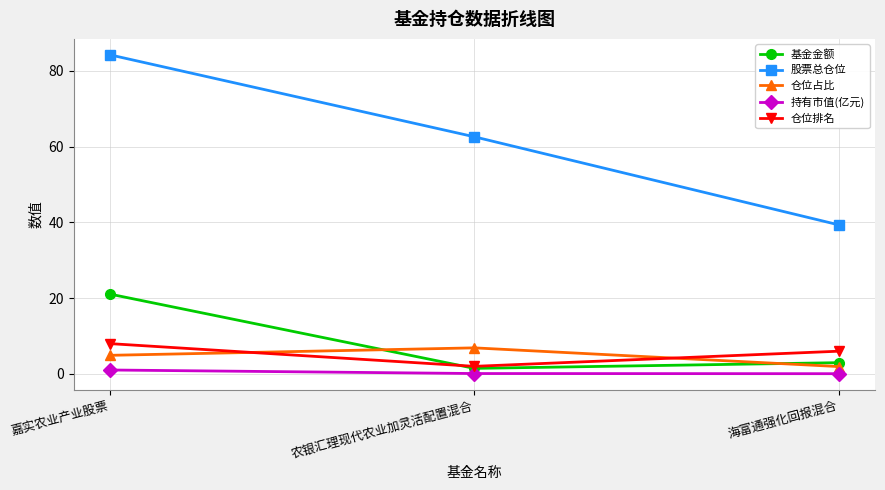

Which series has the largest total across all categories?

股票总仓位